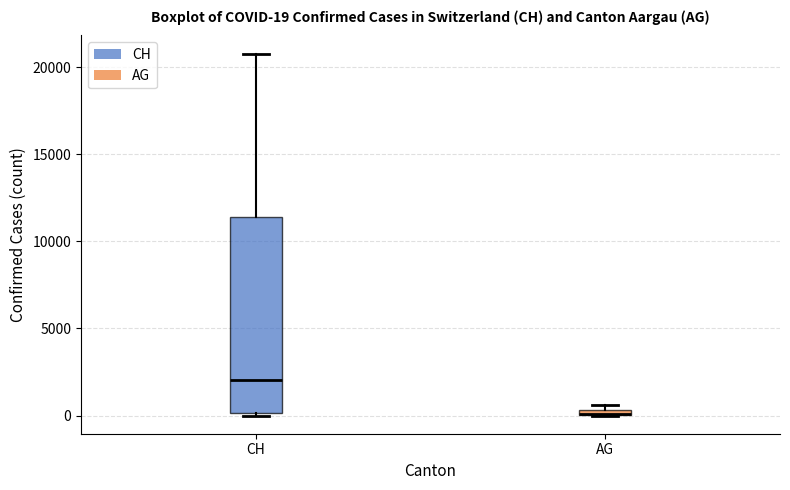

Comparing the boxes themselves (not the whiskers), which one is the tallest?

CH